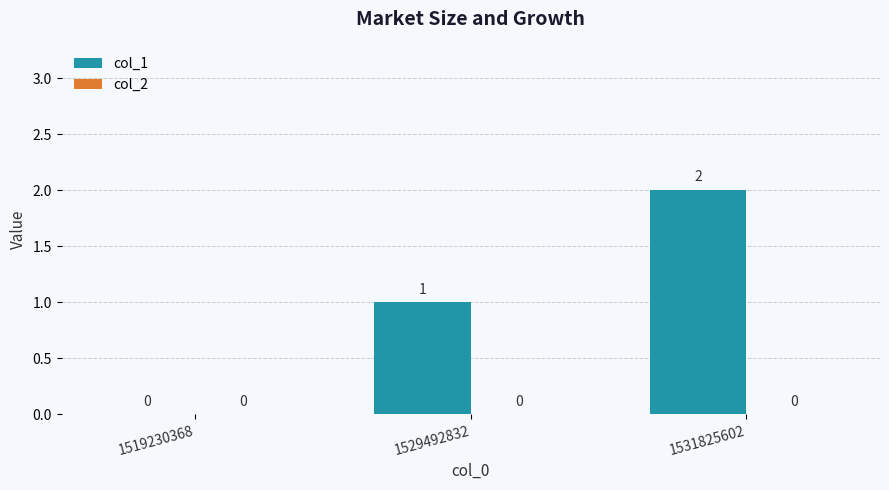

Between 1531825602 and 1529492832, which is larger?

1531825602